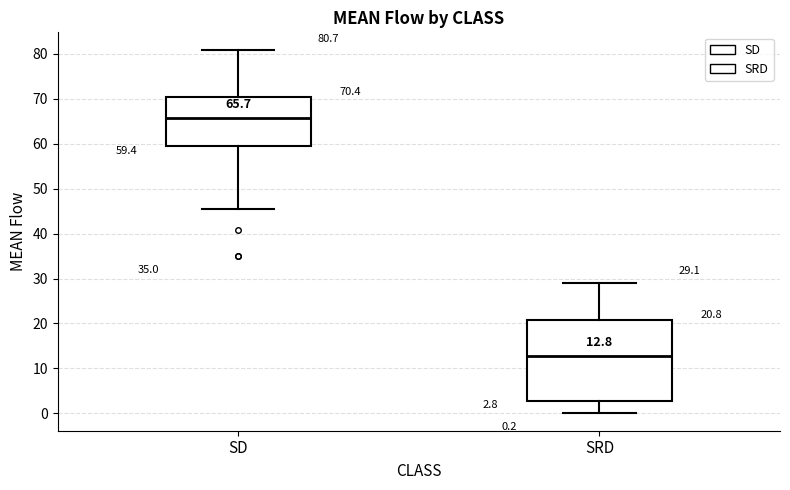

Which box has the highest median line?

SD